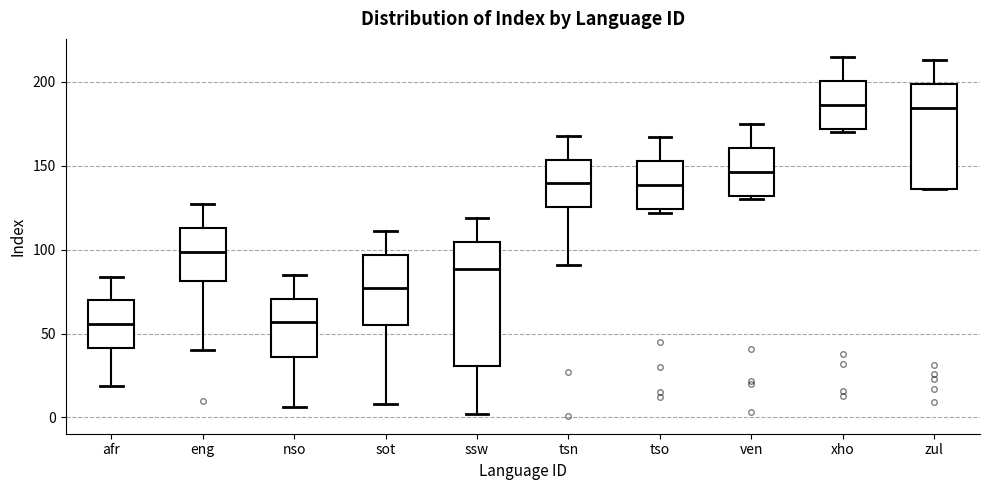

Reading left to right, transcribe this box plot: for each box, give where its median line is, the range the box spans, and where its two whiskers end, as read against the y-axis. The values are not printed on the chart, so give them approximately, as read against the axis.

afr: median 55, box 40 to 70, whiskers 20 to 85
eng: median 100, box 80 to 115, whiskers 40 to 125
nso: median 55, box 35 to 70, whiskers 5 to 85
sot: median 75, box 55 to 95, whiskers 10 to 110
ssw: median 90, box 30 to 105, whiskers 0 to 120
tsn: median 140, box 125 to 155, whiskers 90 to 170
tso: median 140, box 125 to 155, whiskers 120 to 165
ven: median 145, box 130 to 160, whiskers 130 (just below the box's lower edge) to 175
xho: median 185, box 170 to 200, whiskers 170 (just below the box's lower edge) to 215
zul: median 185, box 135 to 200, whiskers 135 to 215